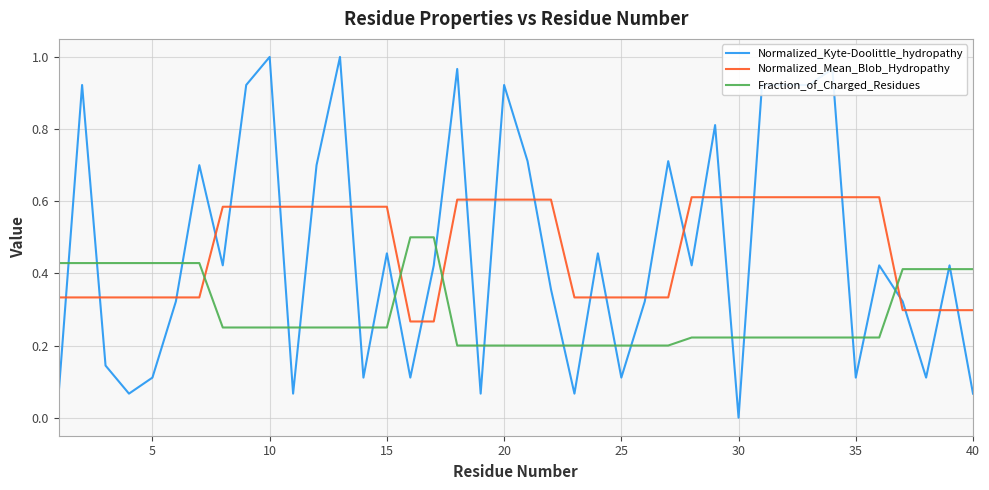

Which series has the widest spread of values?

Normalized_Kyte-Doolittle_hydropathy